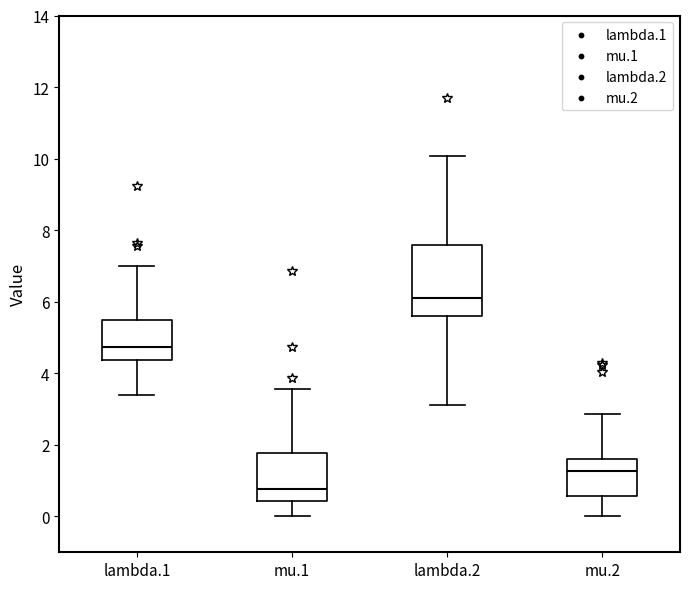

Reading left to right, transcribe this box plot: for each box, give where its median line is, the range the box spans, and where its two whiskers end, as read against the y-axis. The values are not printed on the chart, so give them approximately, as read against the axis.

lambda.1: median 4.8, box 4.4 to 5.4, whiskers 3.4 to 7.0
mu.1: median 0.8, box 0.4 to 1.8, whiskers 0.0 to 3.6
lambda.2: median 6.2, box 5.6 to 7.6, whiskers 3.2 to 10.0
mu.2: median 1.2, box 0.6 to 1.6, whiskers 0.0 to 2.8